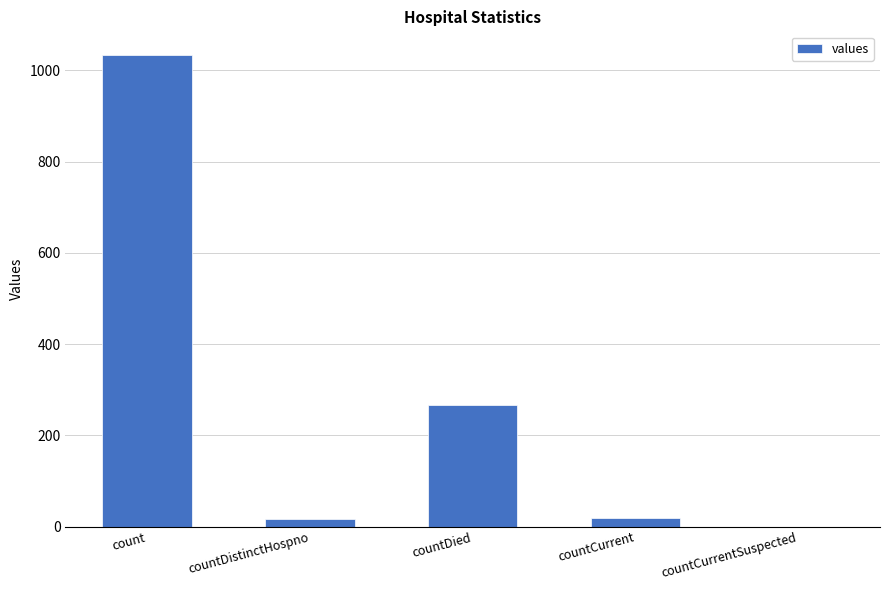

What is the maximum value shown in the chart?

1034